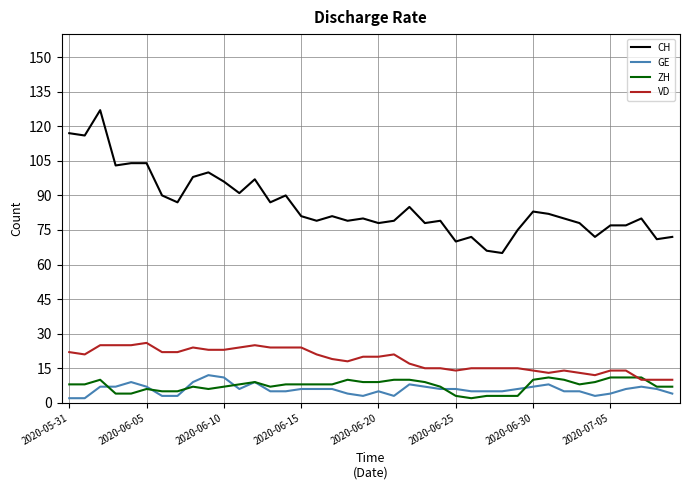

Reading left to right, list all the values displayed in this chart.

CH: 117	116	127	103	104	104	90	87	98	100	96	91	97	87	90	81	79	81	79	80	78	79	85	78	79	70	72	66	65	75	83	82	80	78	72	77	77	80	71	72
GE: 2	2	7	7	9	7	3	3	9	12	11	6	9	5	5	6	6	6	4	3	5	3	8	7	6	6	5	5	5	6	7	8	5	5	3	4	6	7	6	4
ZH: 8	8	10	4	4	6	5	5	7	6	7	8	9	7	8	8	8	8	10	9	9	10	10	9	7	3	2	3	3	3	10	11	10	8	9	11	11	11	7	7
VD: 22	21	25	25	25	26	22	22	24	23	23	24	25	24	24	24	21	19	18	20	20	21	17	15	15	14	15	15	15	15	14	13	14	13	12	14	14	10	10	10